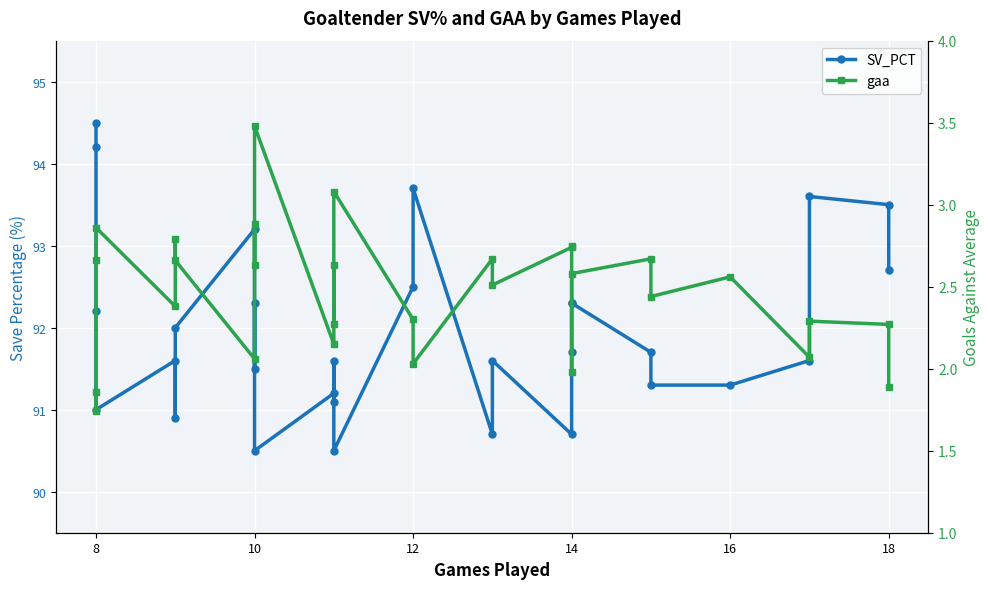

What is the difference between the second highest and second lowest values in the gaa series?

1.2